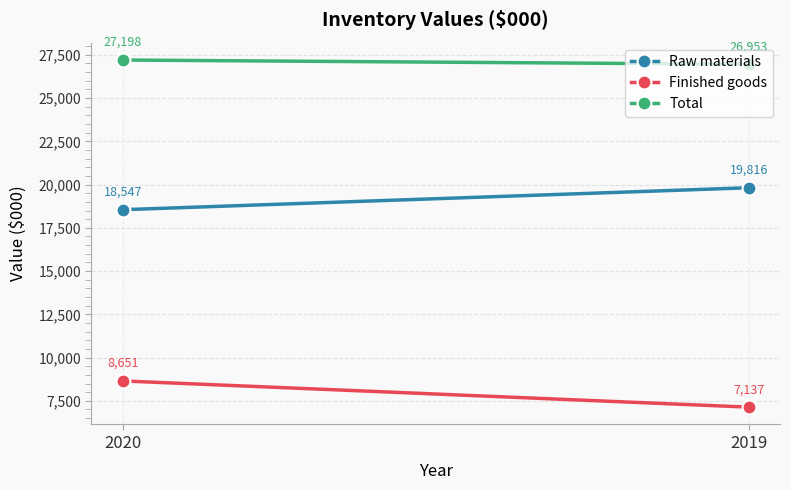

How many lines are shown in the chart?

3